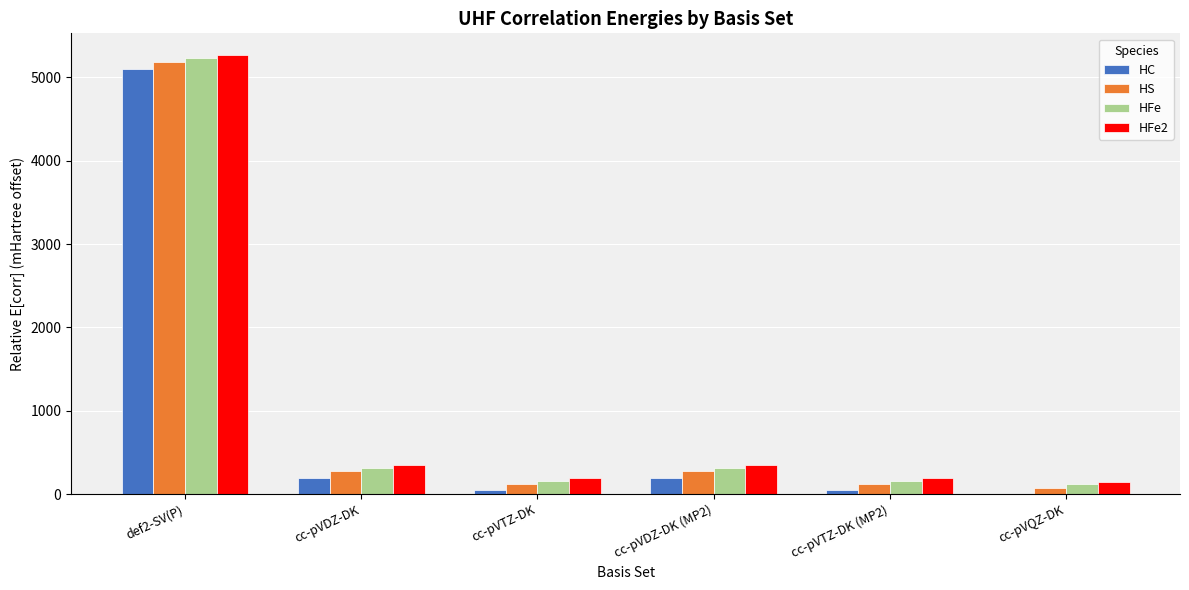

Which category has the highest value across all series?

def2-SV(P)